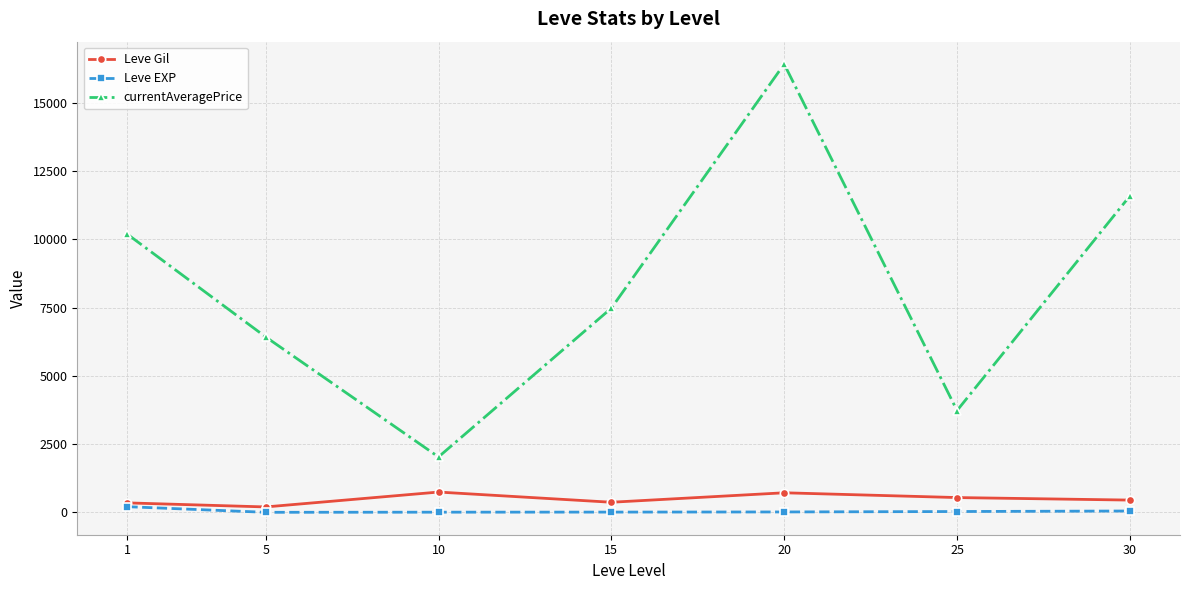

At how many categories does at least one series exceed 5083?

5